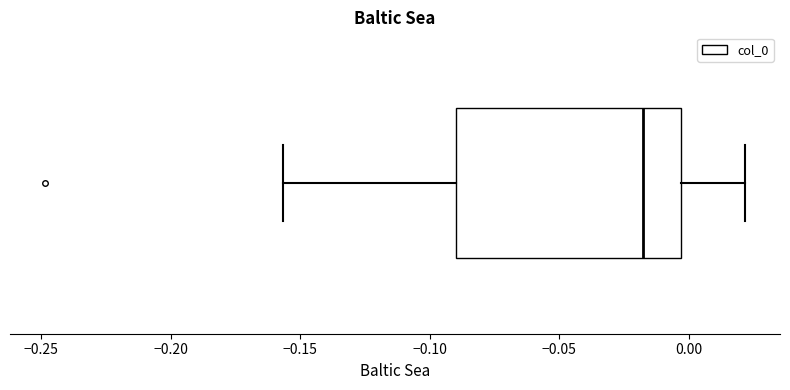

Transcribe this box plot: give where the median line is, the range the box spans, and where the two whiskers end, as read against the x-axis. The values are not printed on the chart, so give them approximately, as read against the axis.

median -0.020, box -0.090 to -0.005, whiskers -0.155 to 0.020